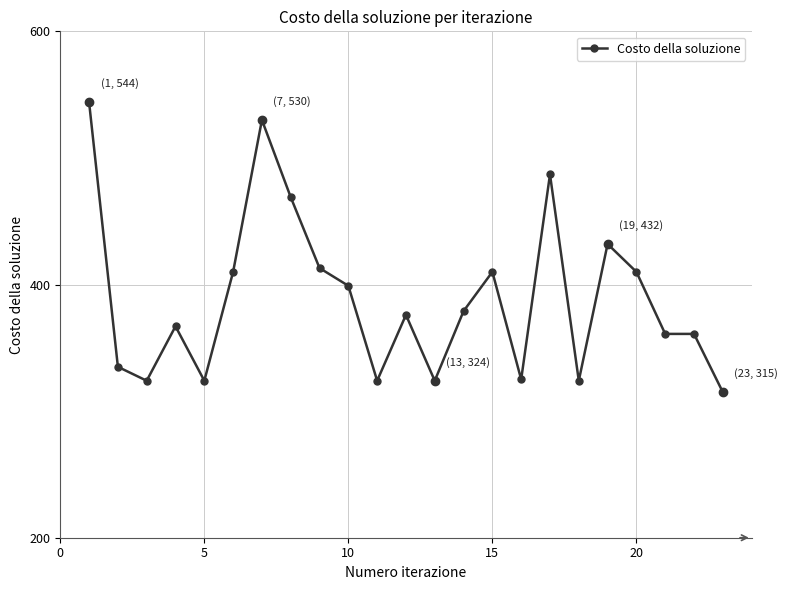

What is the value of the 22nd point from the left?

361